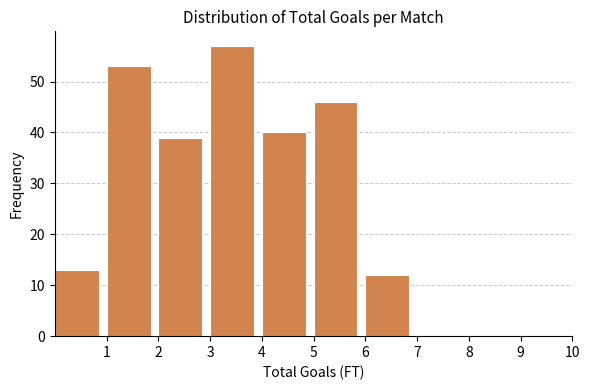

Reading left to right, list every bar in this chart as the range it spans on the x-axis followed by its height. The values are not printed on the chart, so give them approximately, as read against the axis.

0 to 1: 13
1 to 2: 53
2 to 3: 39
3 to 4: 57
4 to 5: 40
5 to 6: 46
6 to 7: 12
7 to 8: 0
8 to 9: 0
9 to 10: 0